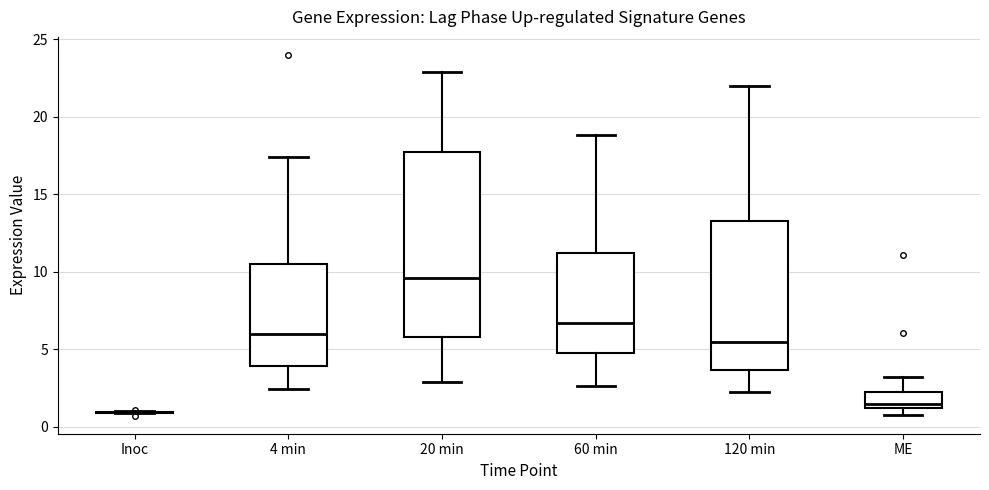

Comparing the boxes themselves (not the whiskers), which one is the tallest?

20 min